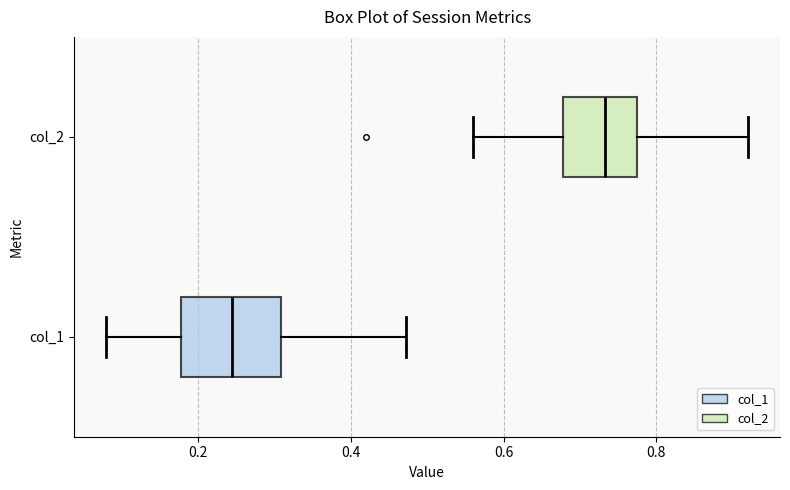

Reading bottom to top, transcribe this box plot: for each box, give where its median line is, the range the box spans, and where its two whiskers end, as read against the x-axis. The values are not printed on the chart, so give them approximately, as read against the axis.

col_1: median 0.24, box 0.18 to 0.30, whiskers 0.08 to 0.48
col_2: median 0.74, box 0.68 to 0.78, whiskers 0.56 to 0.92